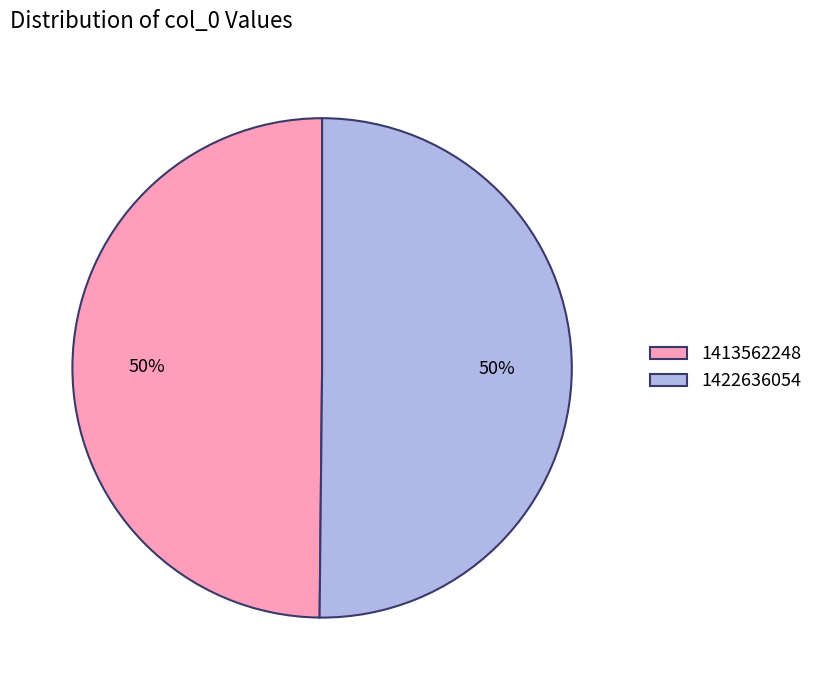

Do 1422636054 and 1413562248 together represent more than half of the pie?

Yes